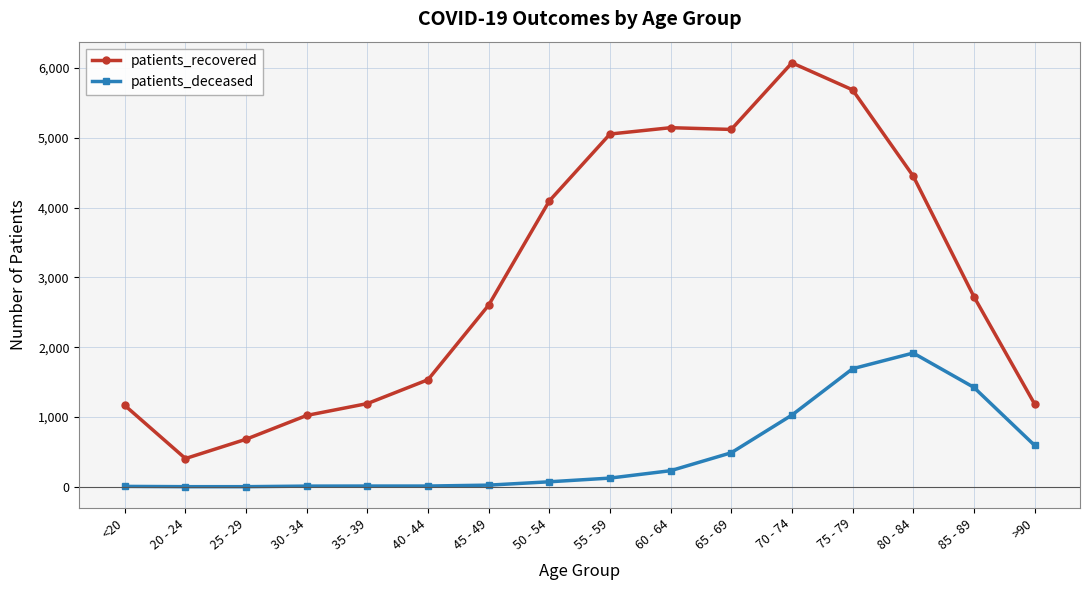

The value of patients_recovered at 35 - 39 is 1193. True or false?

True